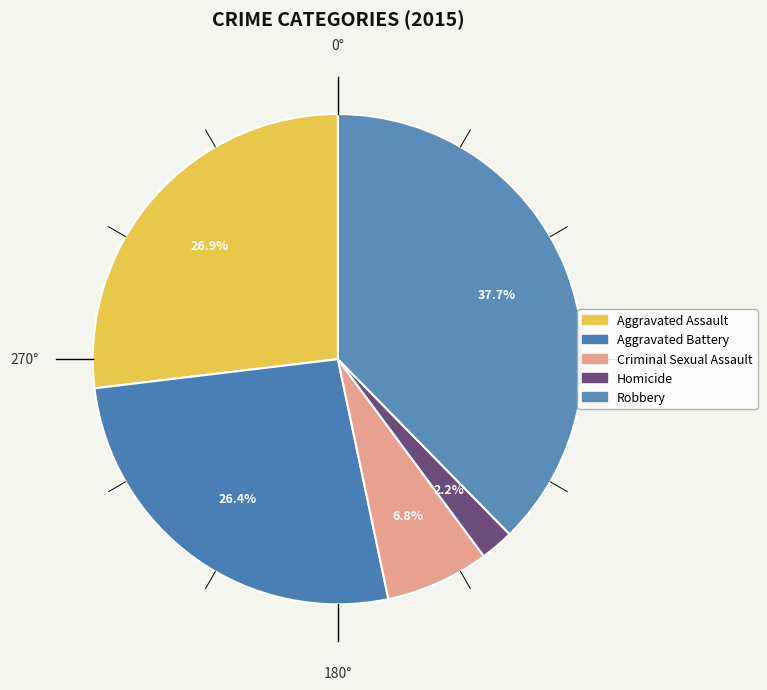

How many segments does this pie chart have?

5